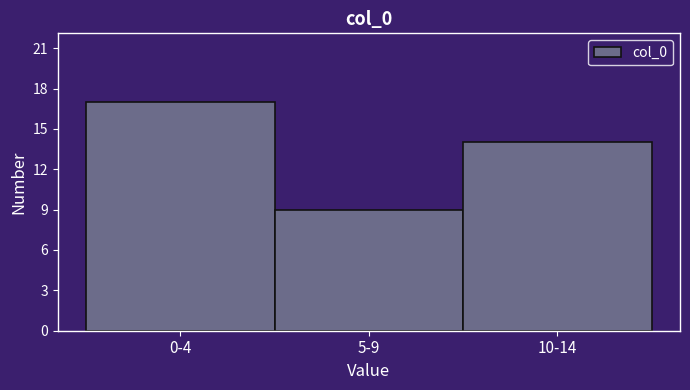

Reading right to left, what are all the values shown in this chart?

10-14=14	5-9=9	0-4=17